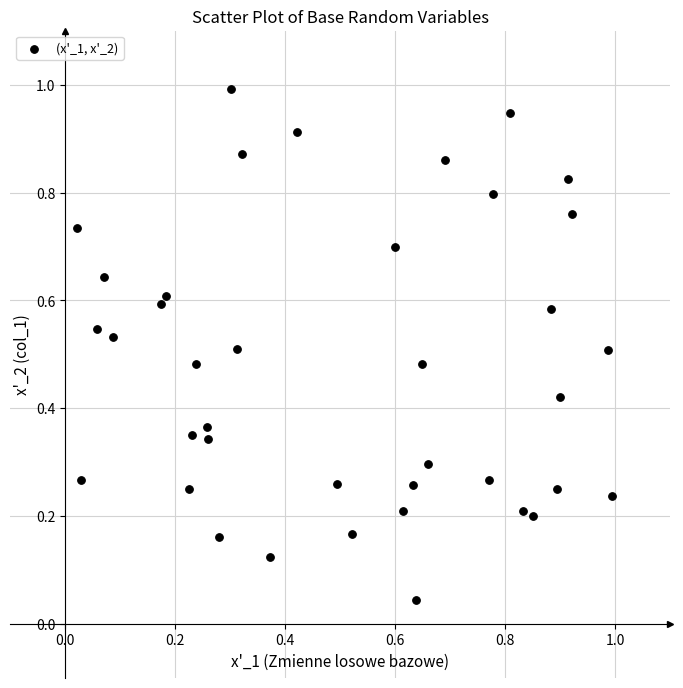

What is the range of X values (max minus min)?

1.0